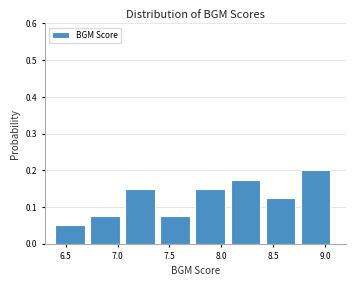

How tall is the bar that spans 7.10 to 7.40 on the x-axis? Neither the bar edges nor the heights are printed on the chart, so give them approximately, as read against the axes.

0.15